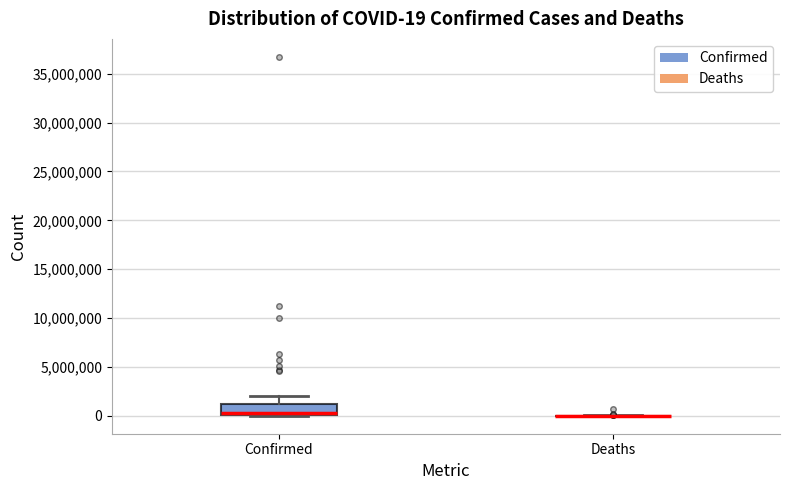

Comparing the boxes themselves (not the whiskers), which one is the tallest?

Confirmed